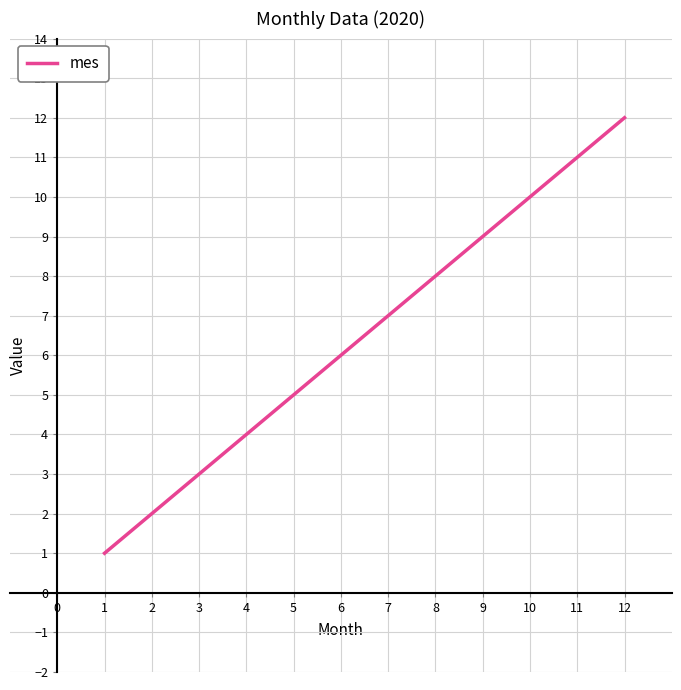

Which label corresponds to the largest value in the chart?

12